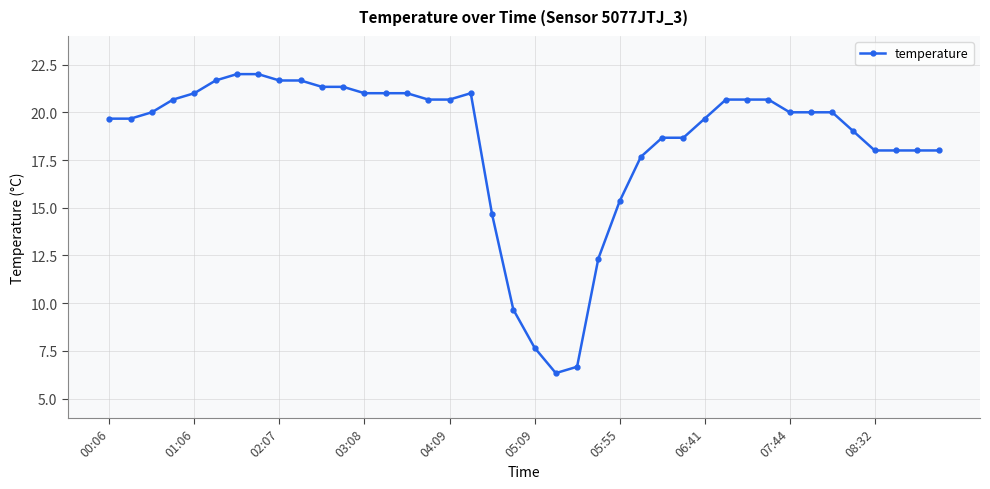

What is the greatest value displayed?

22.0